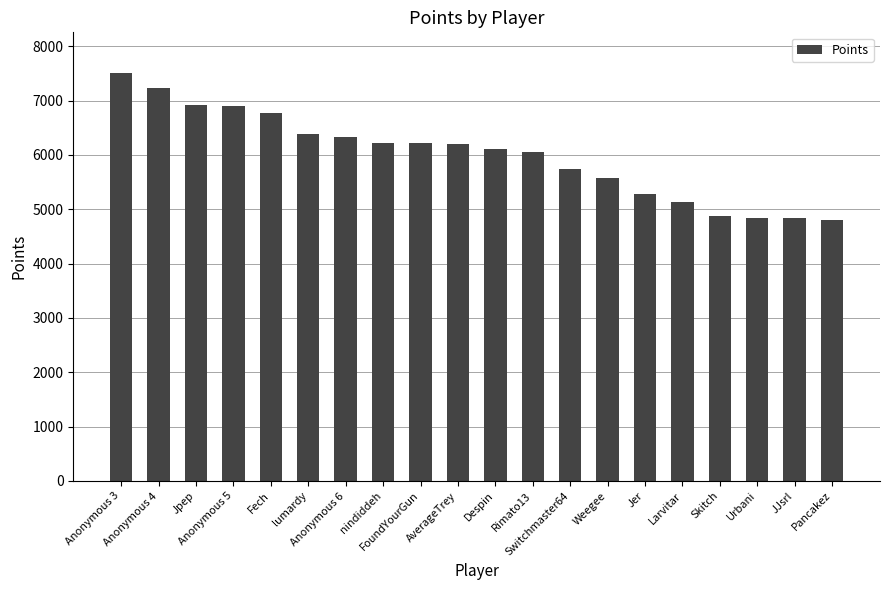

What is the value of the 4th bar from the left?

6899